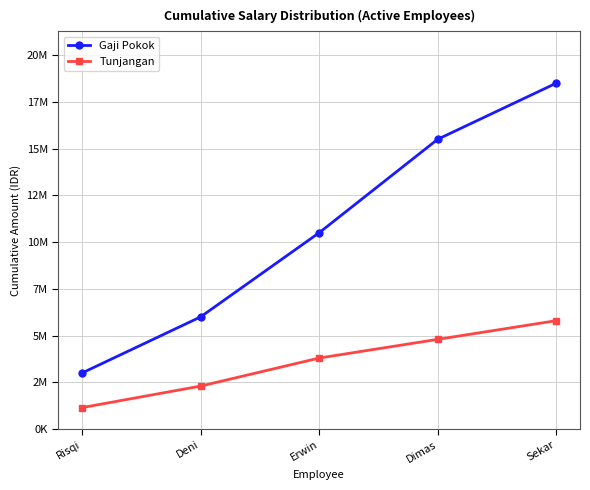

Does the chart have visible grid lines?

Yes